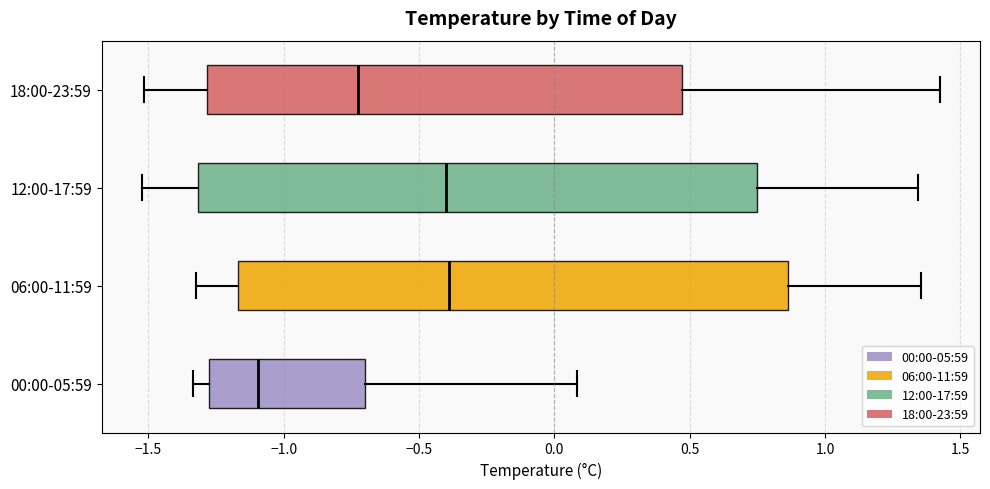

Where does the left whisker of the box for 00:00-05:59 end on the x-axis? The values are not printed on the chart, so give them approximately, as read against the axis.

-1.35